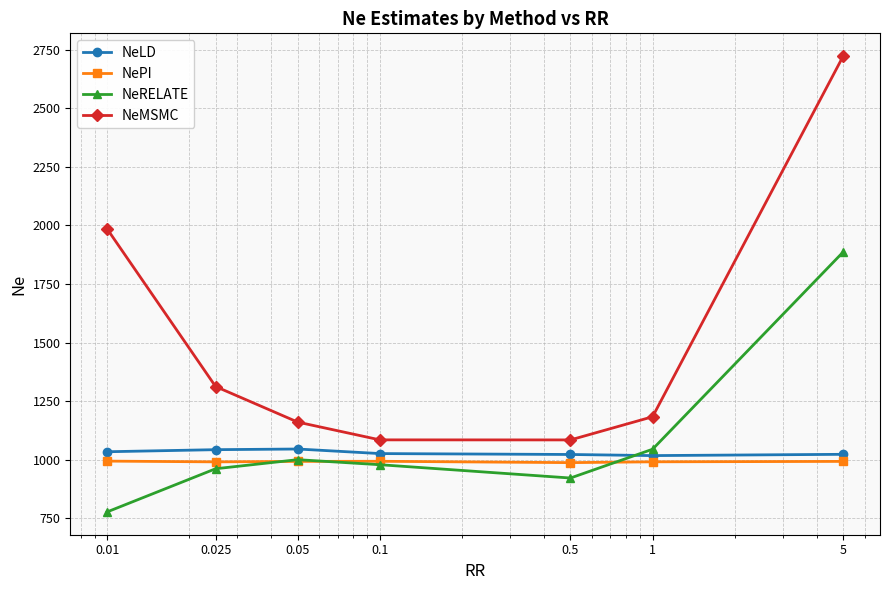

How many intersections are there between NeRELATE and NePI?

3